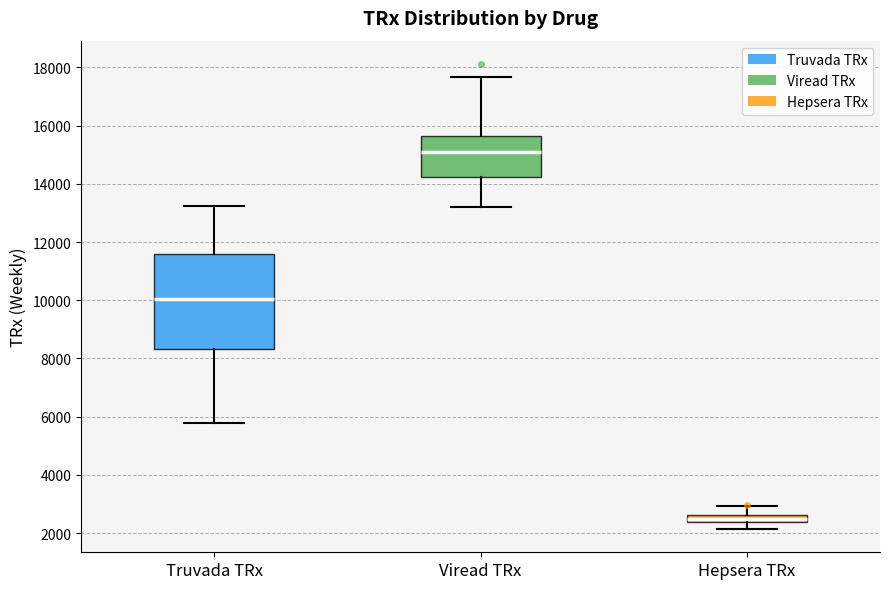

Comparing the boxes themselves (not the whiskers), which one is the tallest?

Truvada TRx